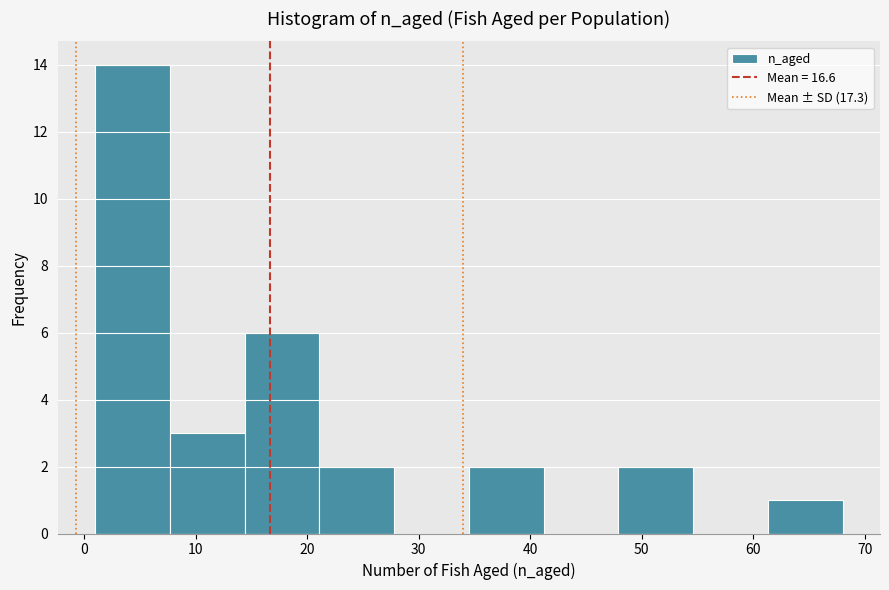

Reading left to right, transcribe this chart: for each bar, give the range it covers on the x-axis and its height. Neither the bar edges nor the heights are printed on the chart, so give them approximately, as read against the axes.

1.0 to 7.7: 14
7.7 to 14.4: 3
14.4 to 21.1: 6
21.1 to 27.8: 2
27.8 to 34.5: 0
34.5 to 41.2: 2
41.2 to 47.9: 0
47.9 to 54.6: 2
54.6 to 61.3: 0
61.3 to 68.0: 1